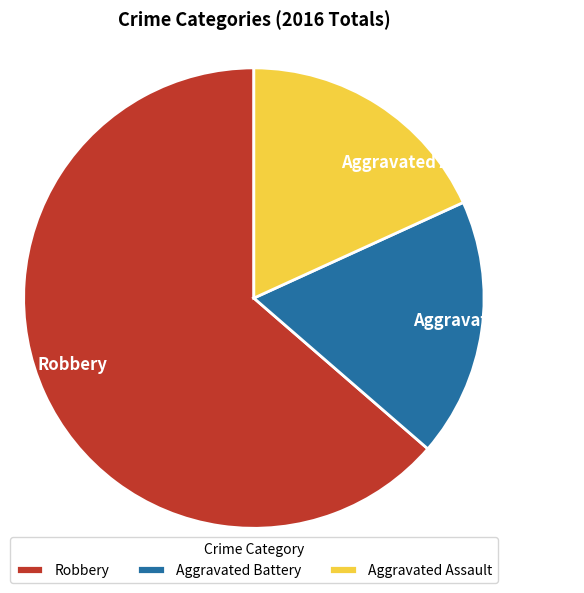

The Aggravated Battery slice represents 18% of the pie. True or false?

True